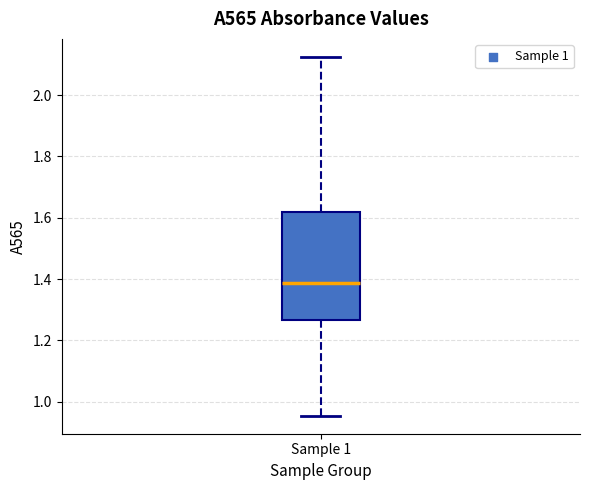

Transcribe this box plot: give where the median line is, the range the box spans, and where the two whiskers end, as read against the y-axis. The values are not printed on the chart, so give them approximately, as read against the axis.

median 1.38, box 1.26 to 1.62, whiskers 0.96 to 2.12